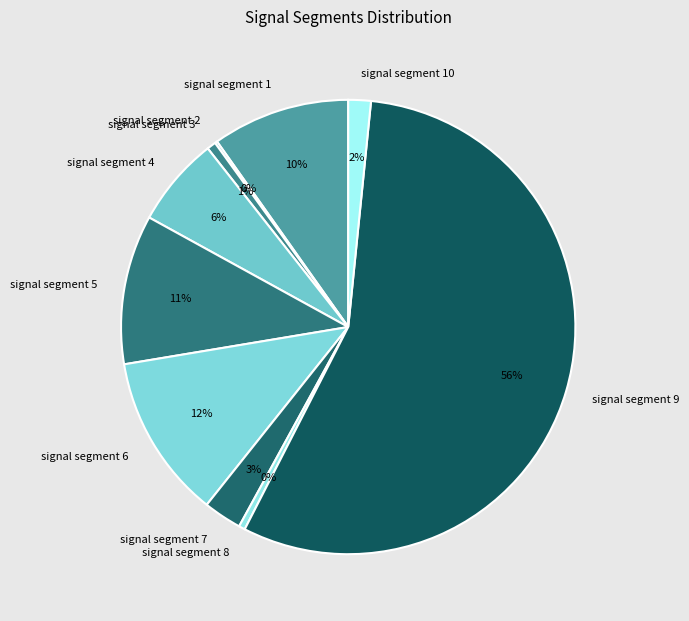

Combined, do signal segment 4 and signal segment 8 account for over 50%?

No